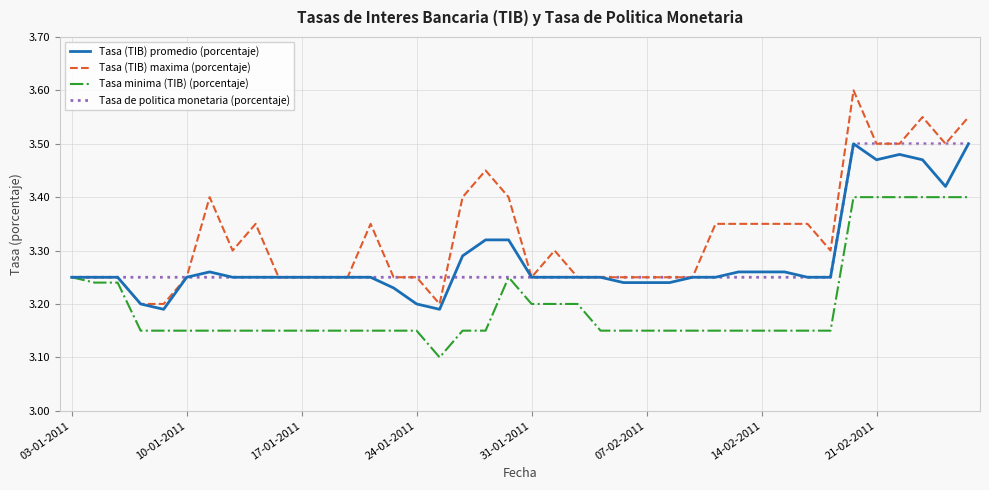

What is the value of the Tasa (TIB) maxima (porcentaje) point at the 26th from the left?

3.2